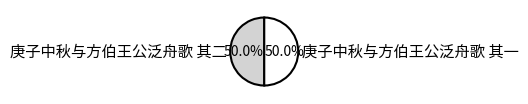

True or false: 庚子中秋与方伯王公泛舟歌 其一 accounts for 64% of the total.

False